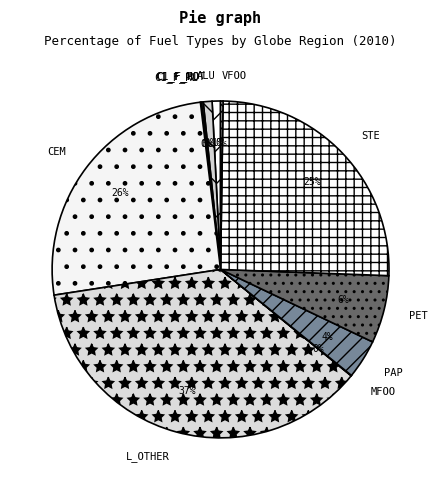

Which category has the biggest portion of the pie?

L_OTHER